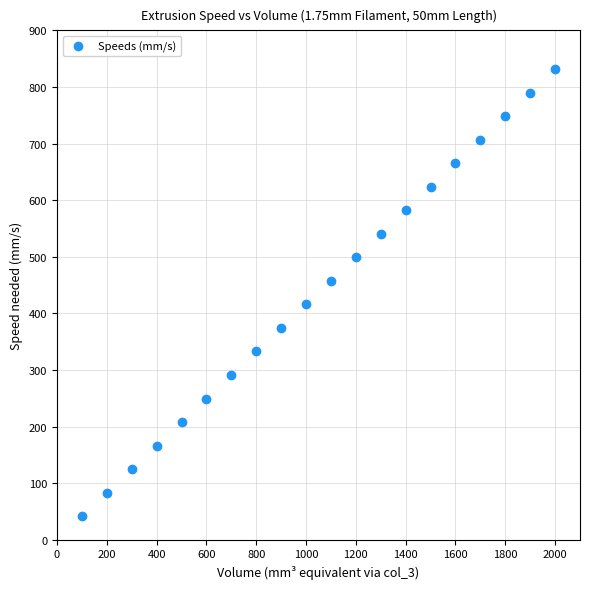

What is the range of X values (max minus min)?

1900.0